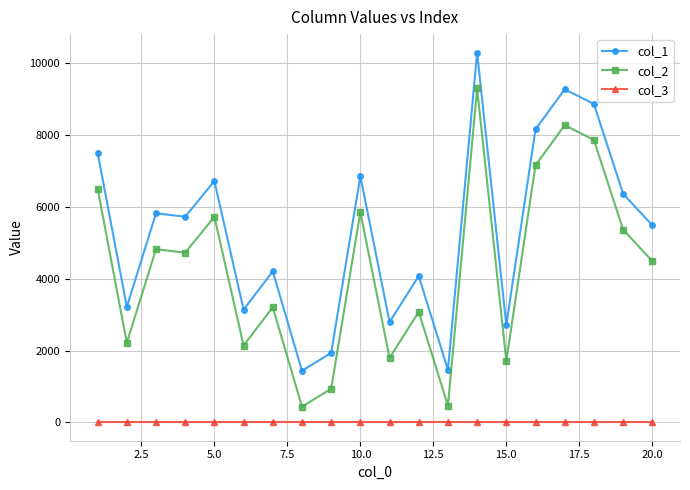

True or false: col_2 has more than 0 interior local peaks.

True